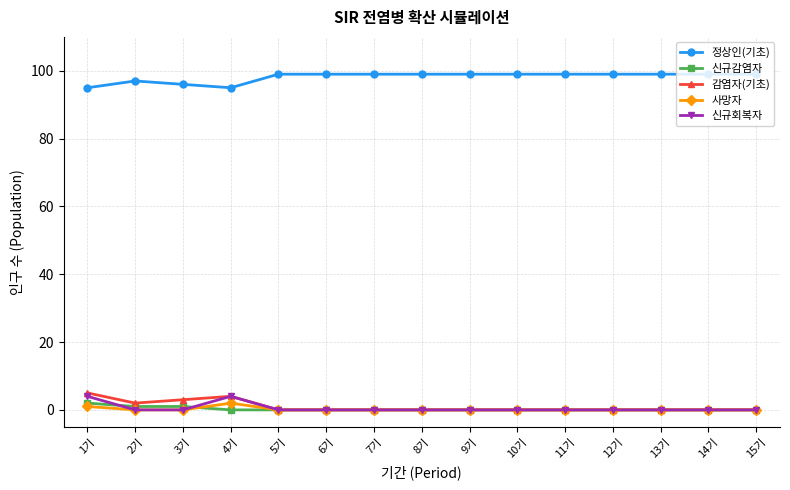

Is it true that 사망자 equals 0 at 10기?

True